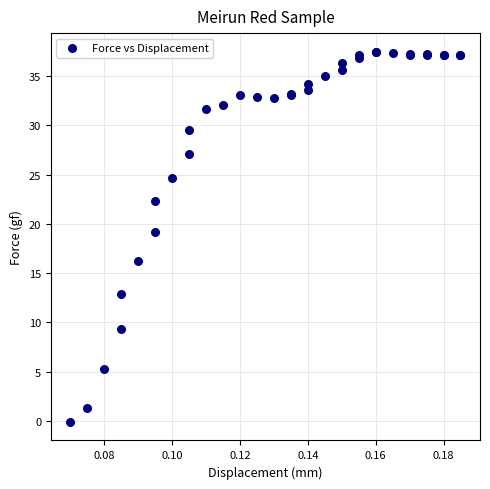

What Y value in the scatter plot is closest to 18?

19.2